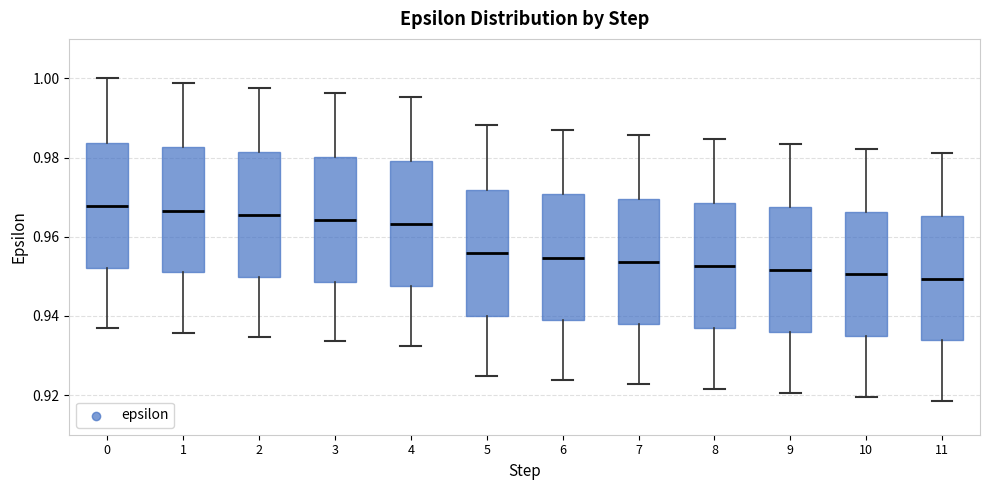

Where does the lower whisker of the box at x = 4 end on the y-axis? The values are not printed on the chart, so give them approximately, as read against the axis.

0.932